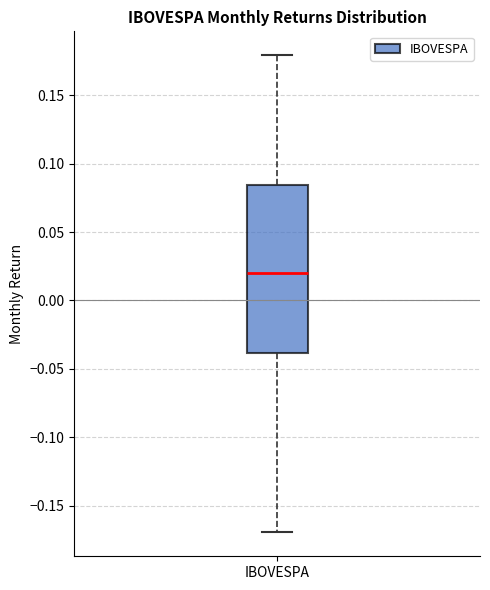

Where is the upper edge of the box for IBOVESPA on the y-axis? The values are not printed on the chart, so give them approximately, as read against the axis.

0.085